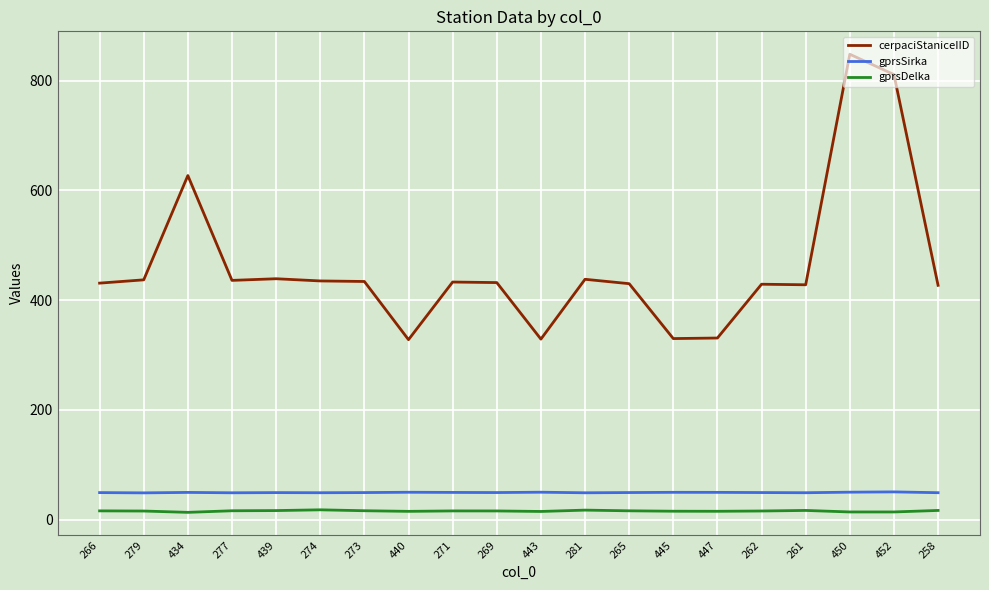

What are all the series names shown in the legend?

cerpaciStaniceIID, gprsSirka, gprsDelka